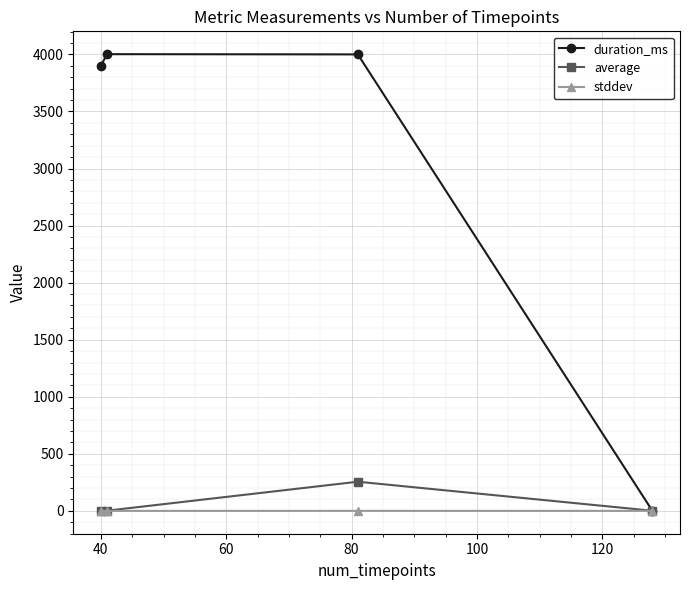

Rank the series by their maximum value, from lowest to highest.

stddev, average, duration_ms